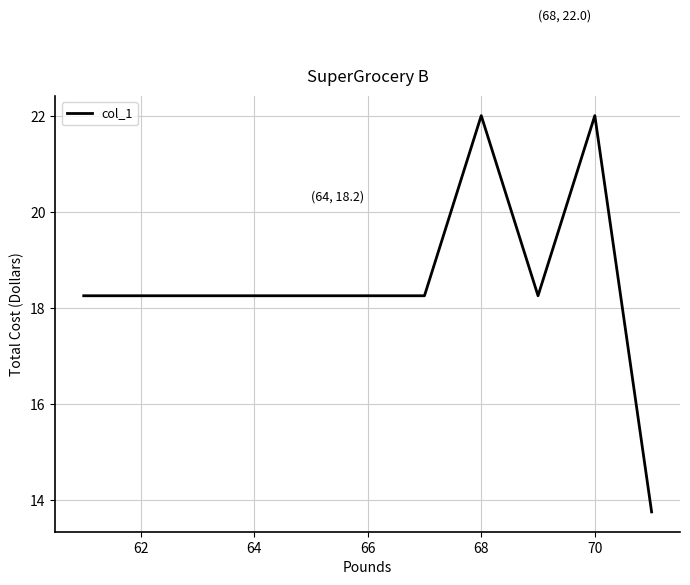

What is the smallest value displayed?

13.8